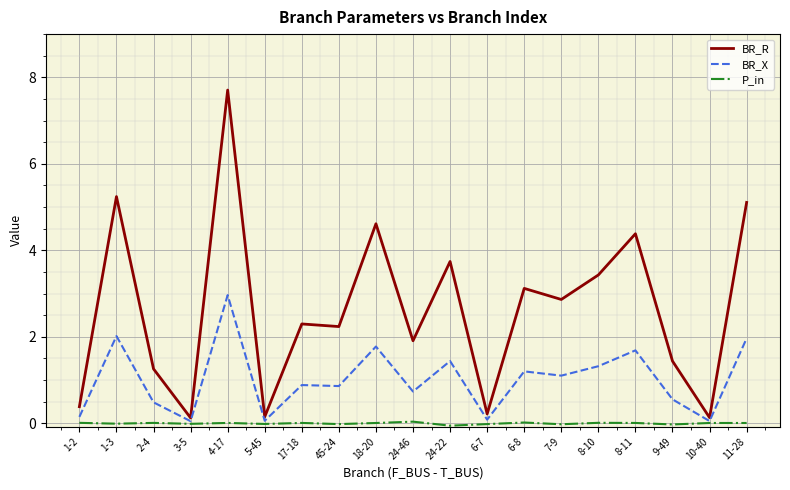

At which category does BR_R reach its first local peak?

1-3